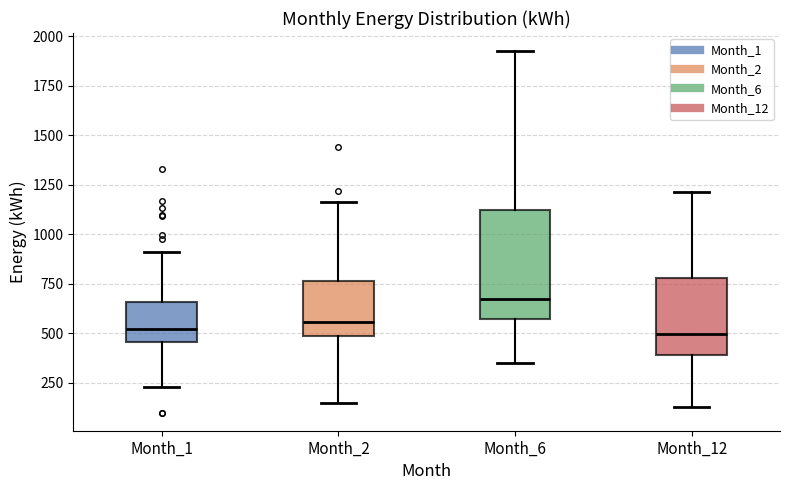

Comparing the boxes themselves (not the whiskers), which one is the tallest?

Month_6